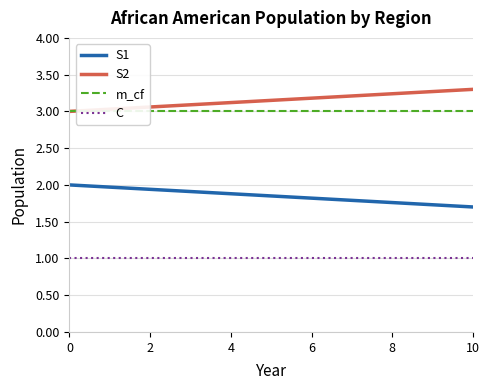

At how many categories does at least one series exceed 2?

11